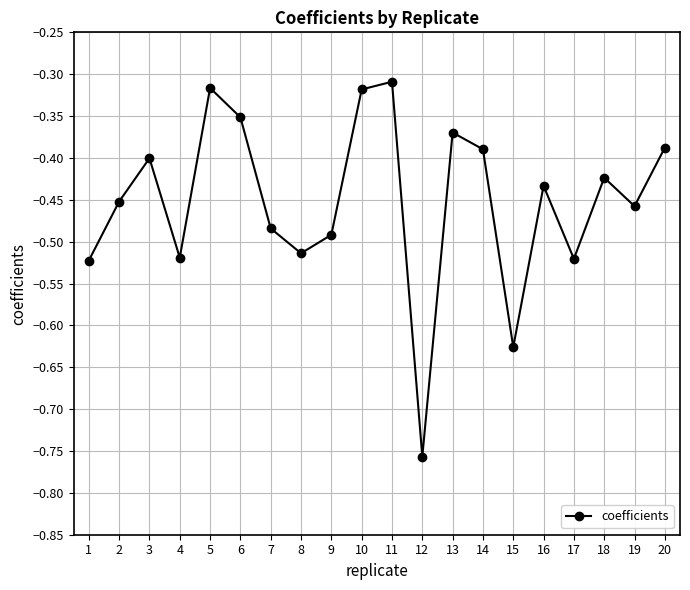

Is it true that the value at 16 is -0.6?

False